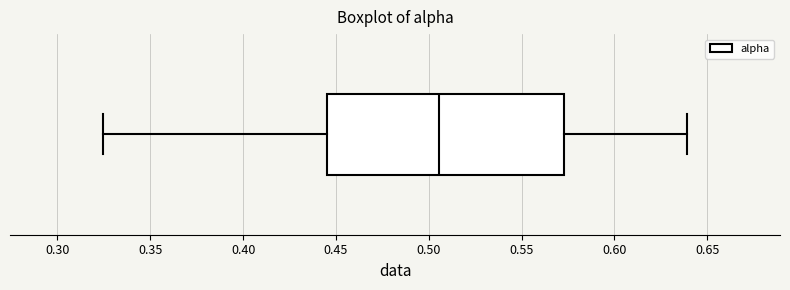

Transcribe this box plot: give where the median line is, the range the box spans, and where the two whiskers end, as read against the x-axis. The values are not printed on the chart, so give them approximately, as read against the axis.

median 0.505, box 0.445 to 0.575, whiskers 0.325 to 0.640